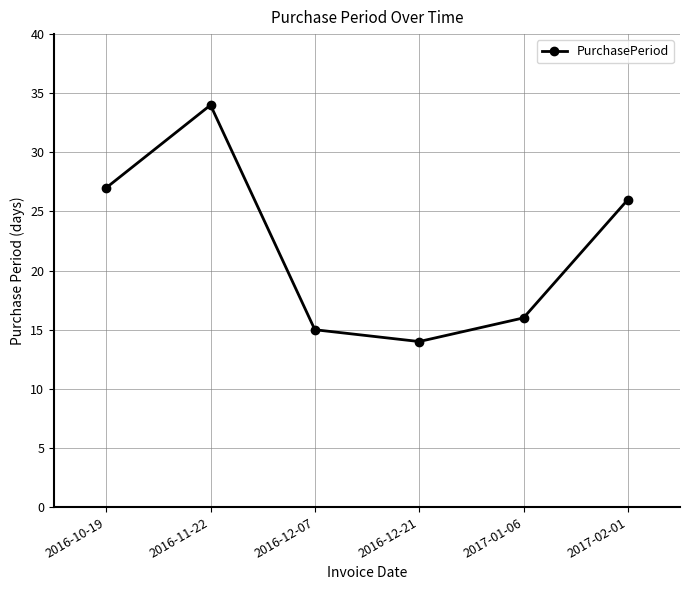

Rank the categories by value from highest to lowest.

2016-11-22, 2016-10-19, 2017-02-01, 2017-01-06, 2016-12-07, 2016-12-21